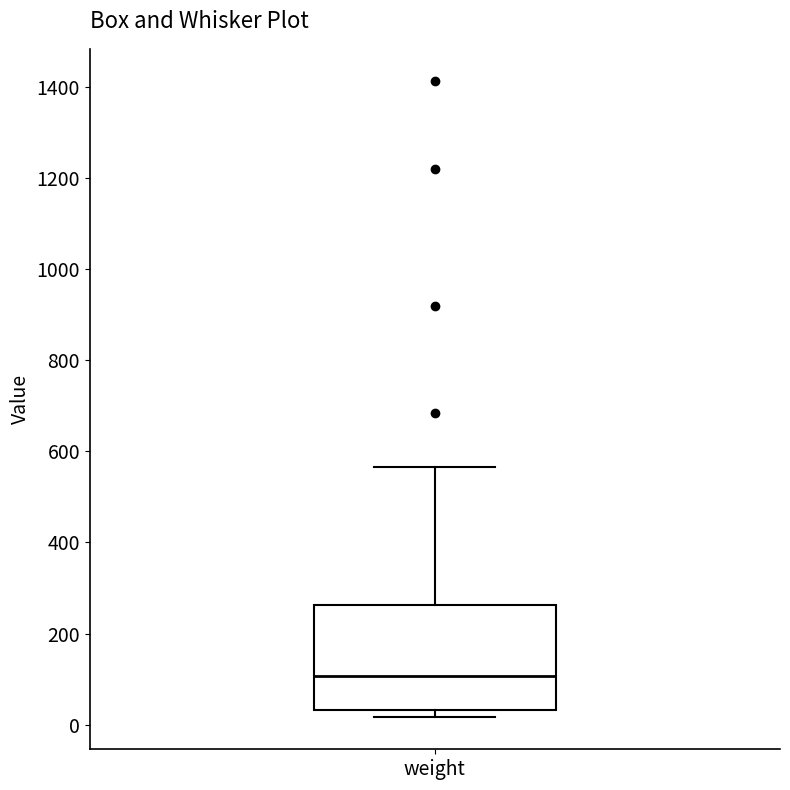

Transcribe this box plot: give where the median line is, the range the box spans, and where the two whiskers end, as read against the y-axis. The values are not printed on the chart, so give them approximately, as read against the axis.

median 100, box 40 to 260, whiskers 20 to 560